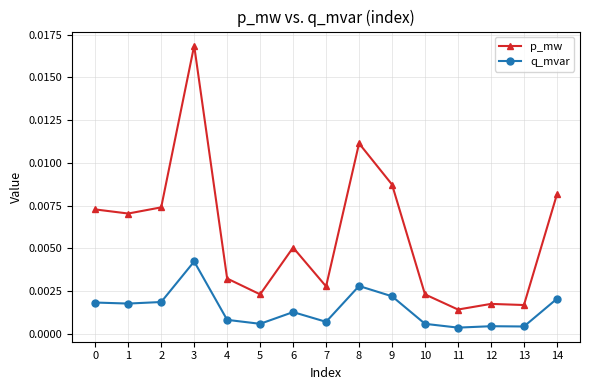

Between 0 and 1, which series saw the biggest shift?

p_mw